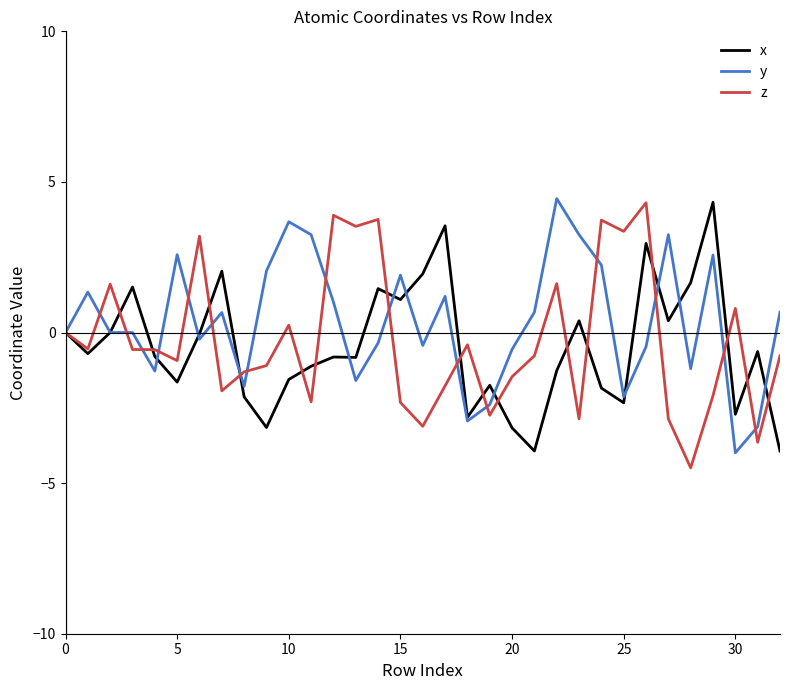

What is the maximum value for z?

4.3